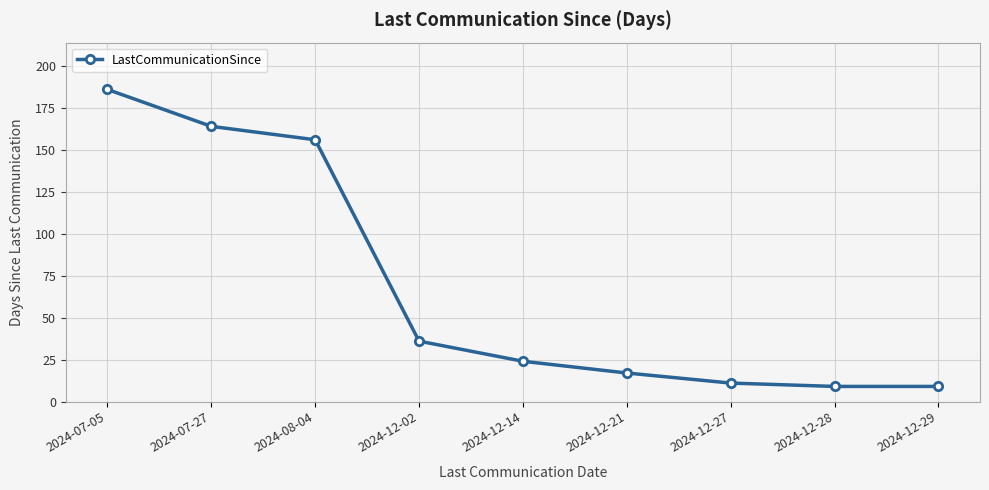

What is the difference between the second highest and minimum values?

155